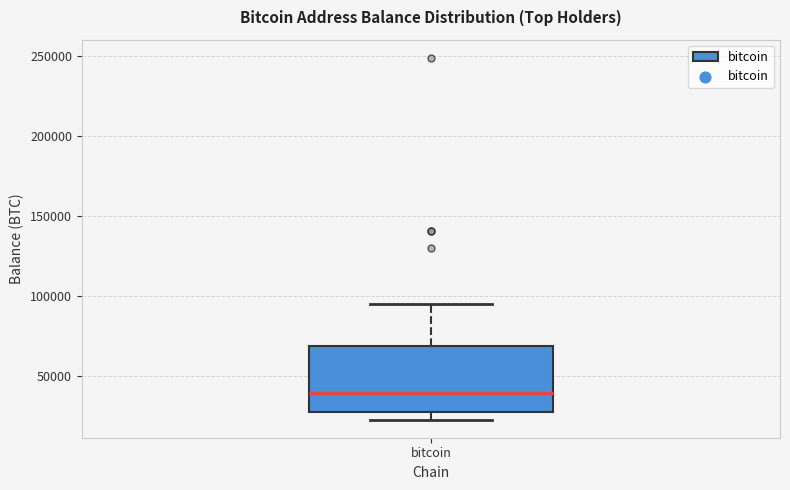

Where does the median line of the box for bitcoin sit on the y-axis? The values are not printed on the chart, so give them approximately, as read against the axis.

40000